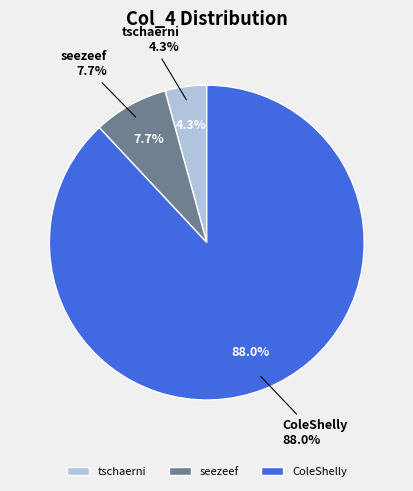

Does Xaytenn account for over 50% of the chart?

No